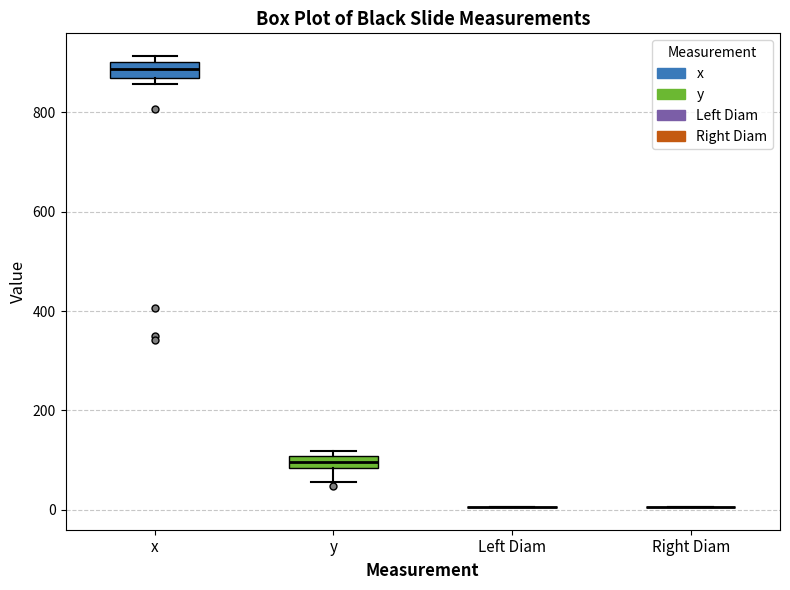

Where does the lower whisker of the box for y end on the y-axis? The values are not printed on the chart, so give them approximately, as read against the axis.

60